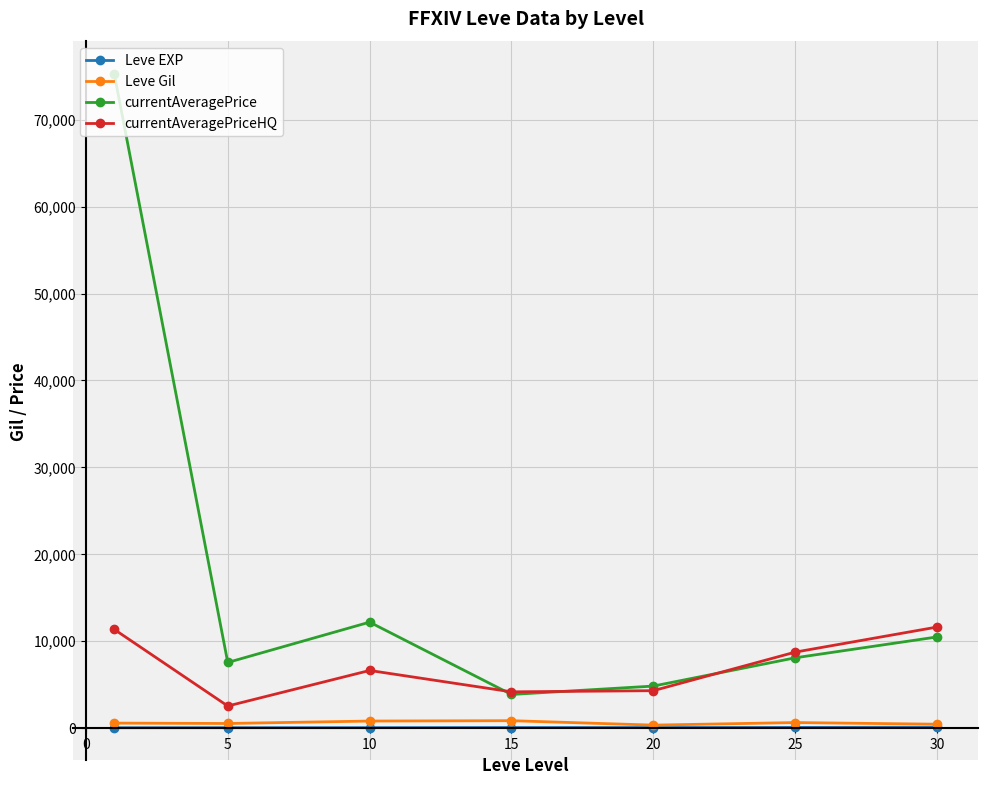

Which series has the largest total across all categories?

currentAveragePrice